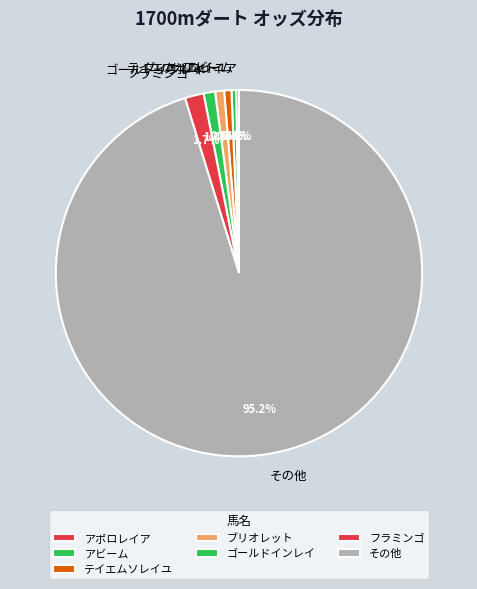

What is the largest slice in the pie chart?

その他